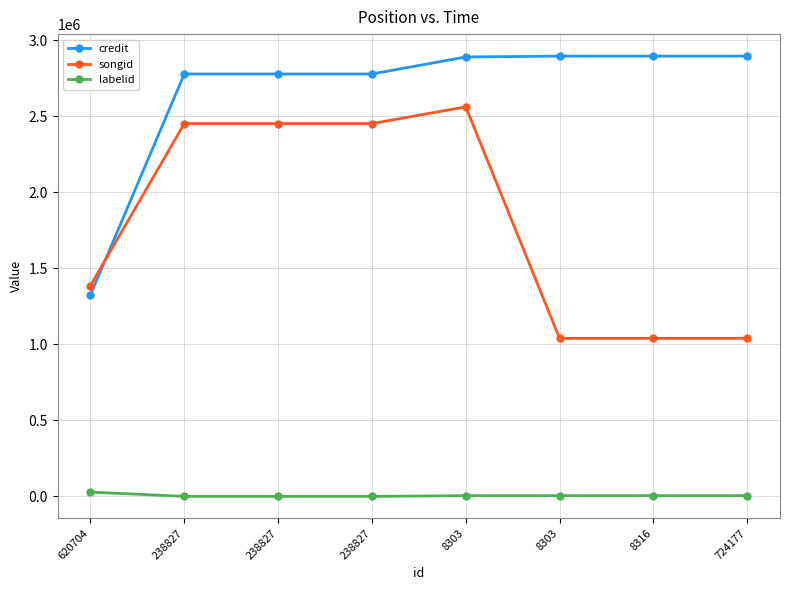

How many lines are shown in the chart?

3